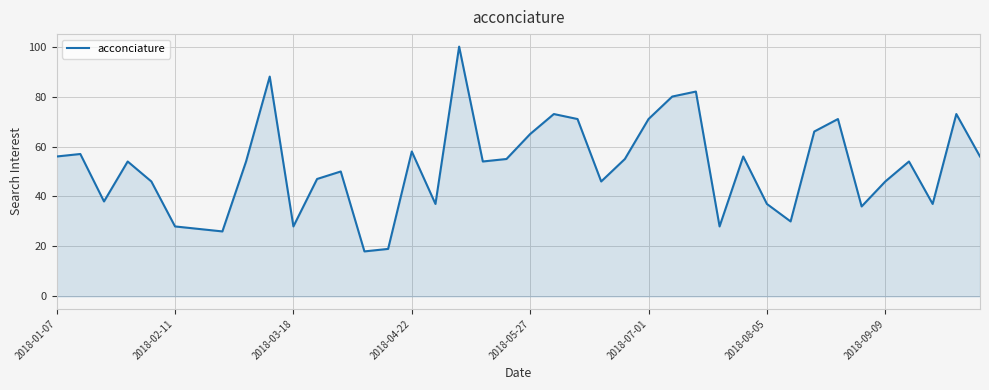

What is the minimum value shown in the chart?

18